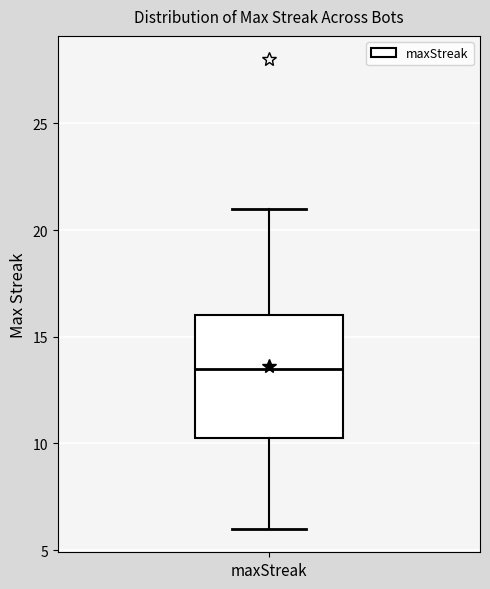

Read this box plot against the y-axis: the position of the median line, the range covered by the box, and the ends of both whiskers. The values are not printed on the chart, so give them approximately, as read against the axis.

median 13.5, box 10.5 to 16.0, whiskers 6.0 to 21.0